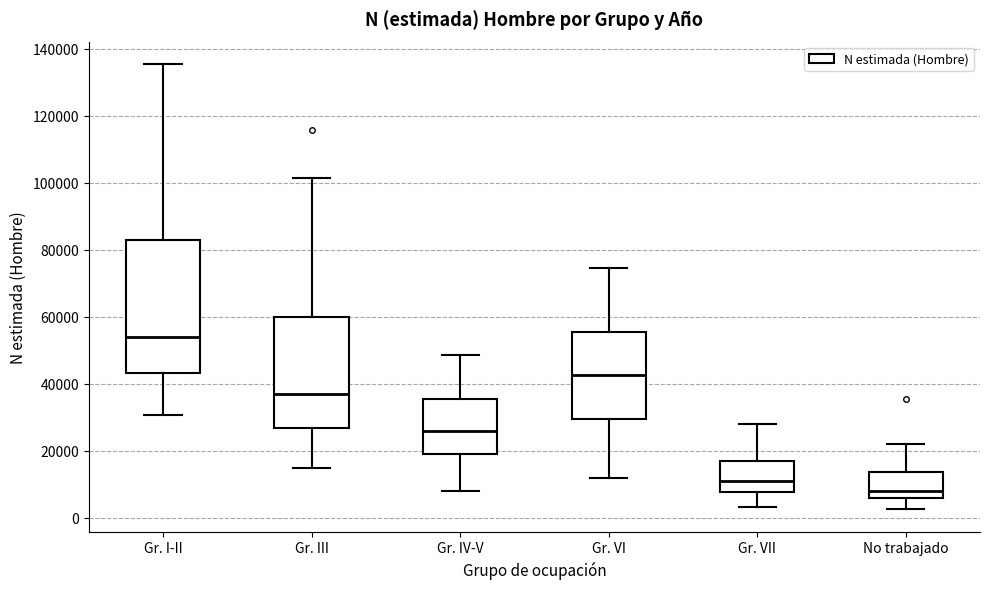

Where is the lower edge of the box for No trabajado on the y-axis? The values are not printed on the chart, so give them approximately, as read against the axis.

6000